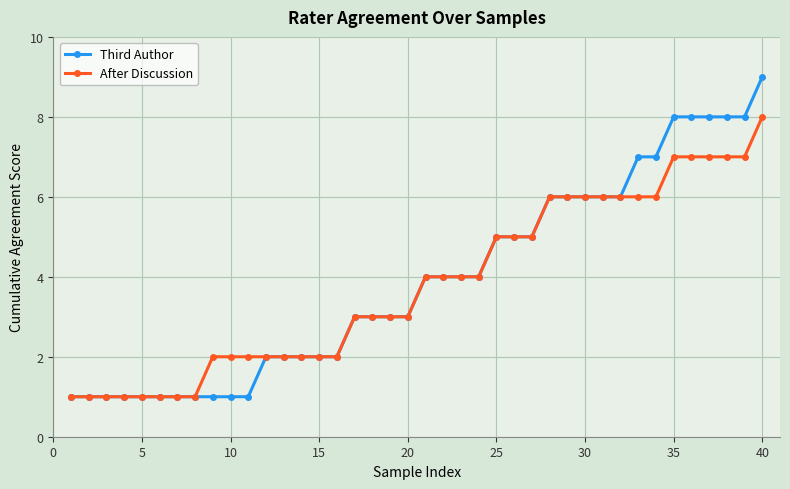

Rank the series by their maximum value, from lowest to highest.

After Discussion, Third Author